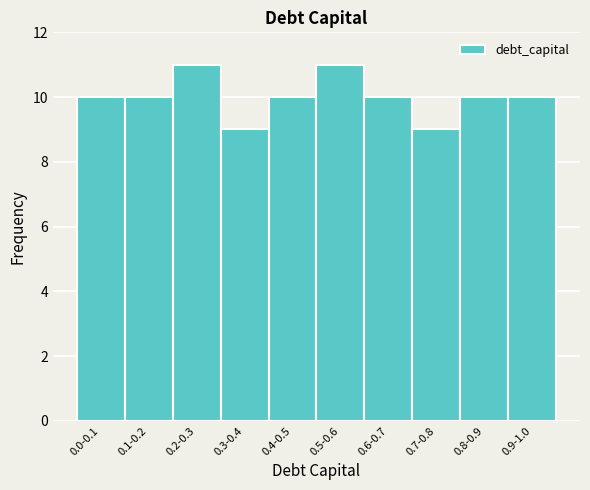

Reading right to left, extract all data points from this chart.

10	10	9	10	11	10	9	11	10	10